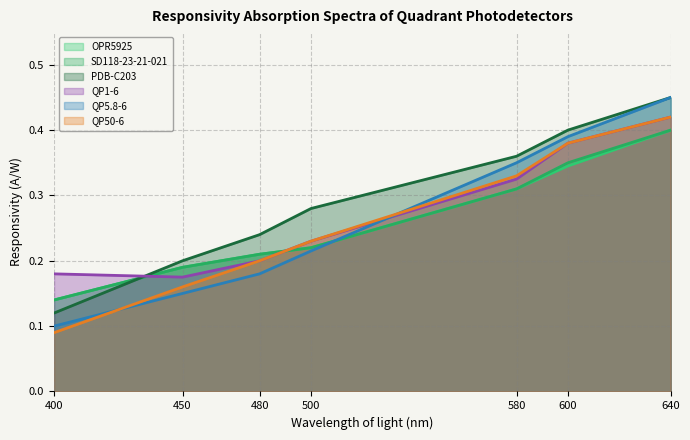

True or false: OPR5925 and SD118-23-21-021 intersect in this chart.

False